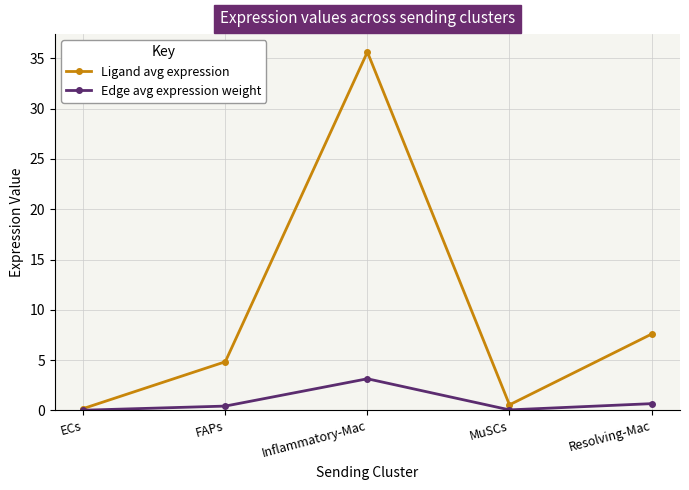

True or false: Ligand avg expression has a value of 0.6 at MuSCs.

True